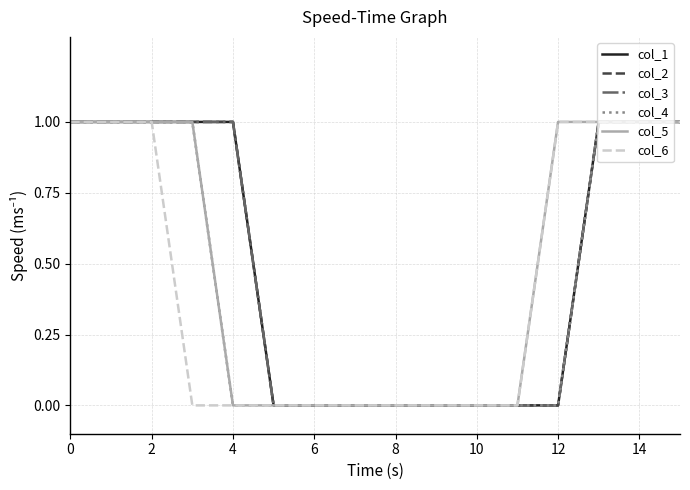

At how many categories does at least one series exceed 0?

9